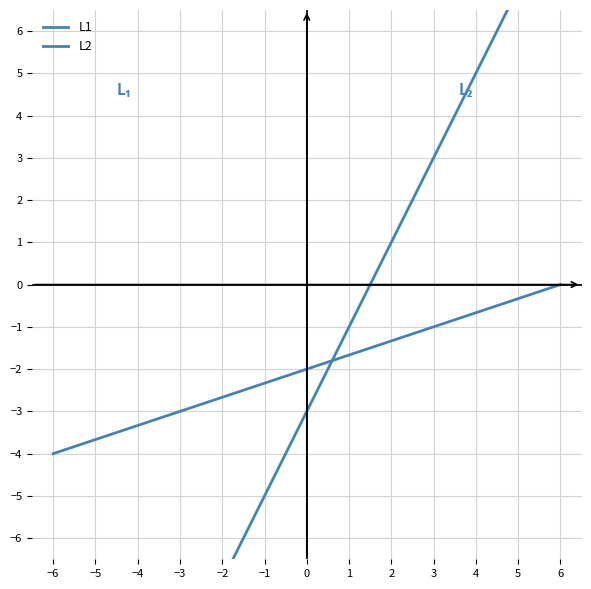

Does the chart display data point markers on the line(s)?

No